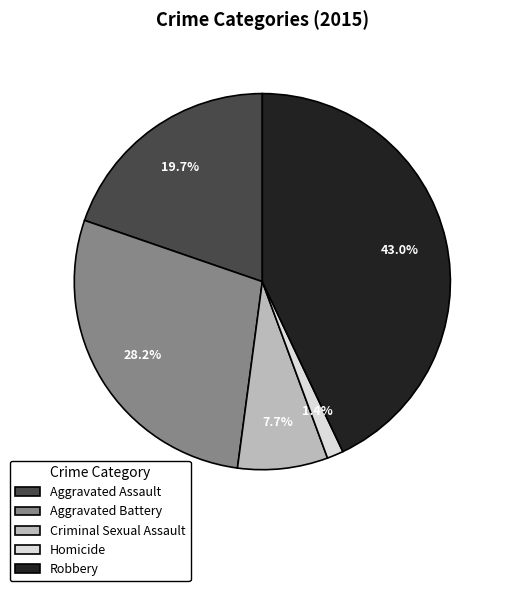

Is it true that Criminal Sexual Assault is 1% of the pie?

False